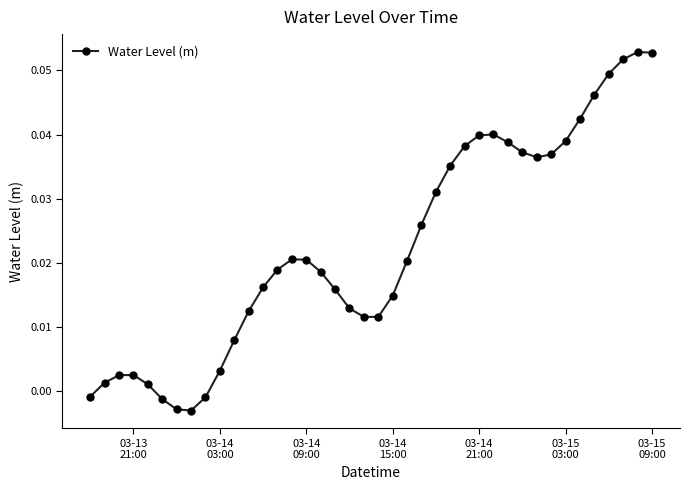

What is the sum of all values?

0.9